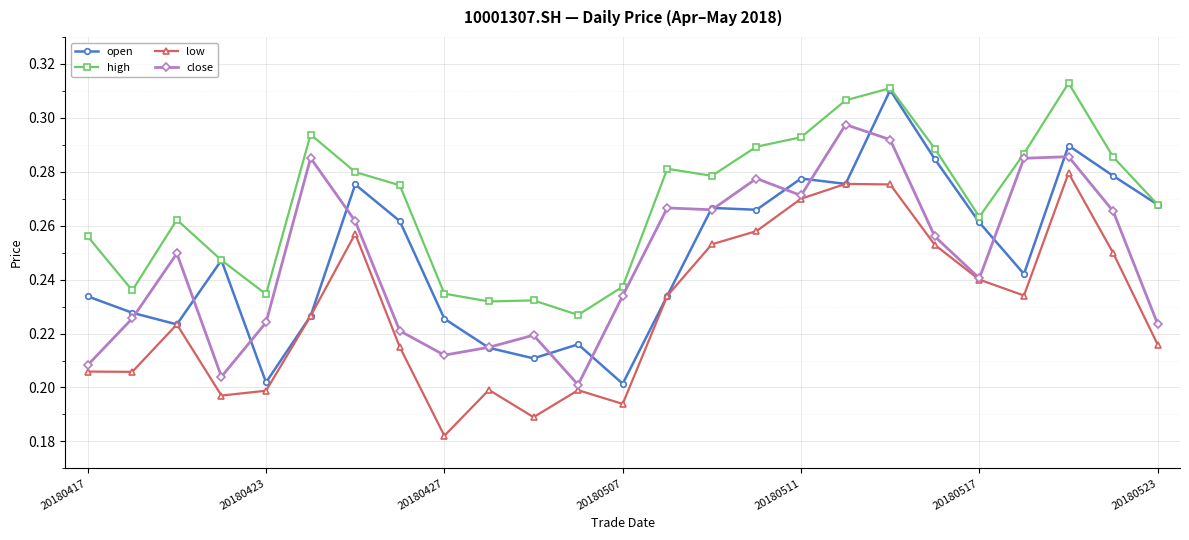

True or false: low has more than 2 interior local peaks.

True